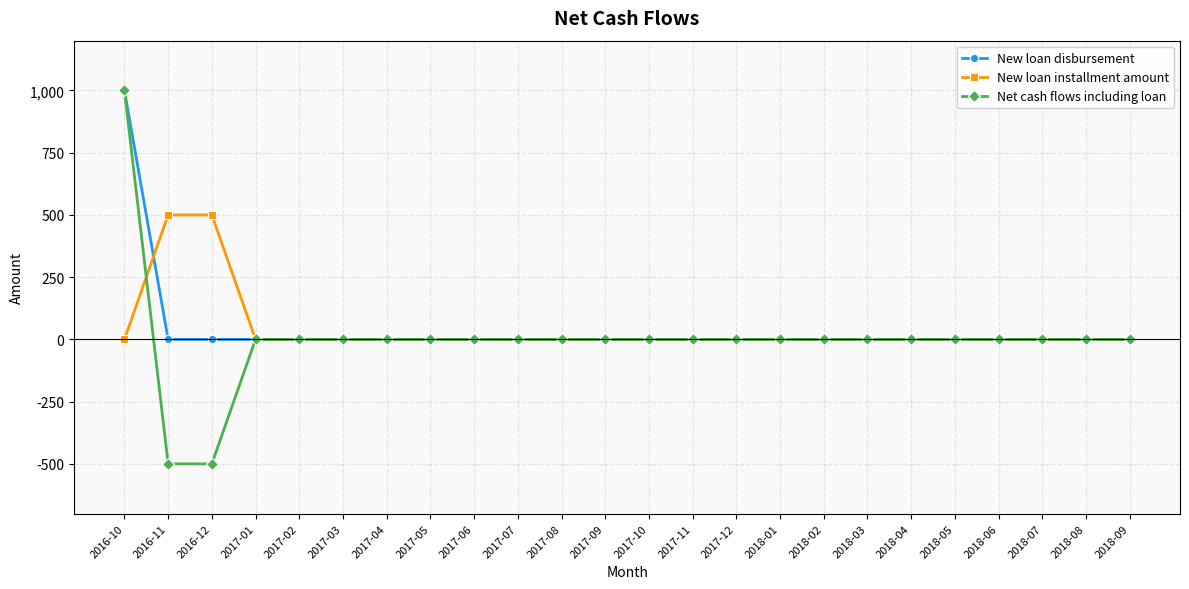

True or false: New loan disbursement has a value of 668 at 2018-02.

False